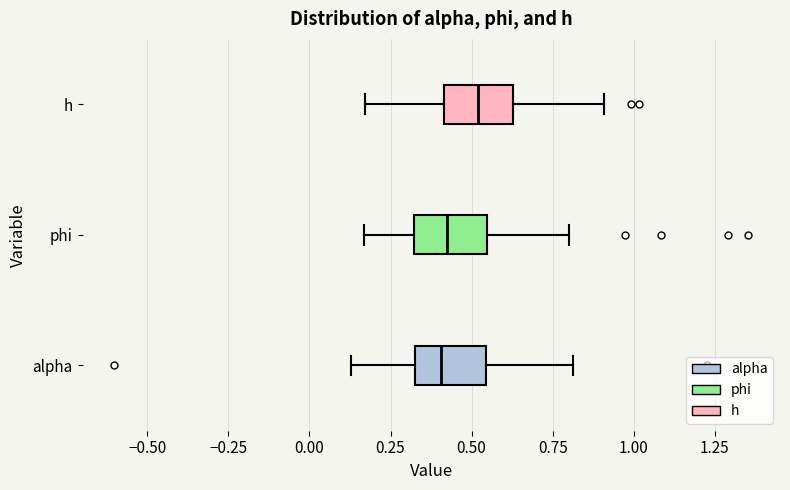

Reading bottom to top, transcribe this box plot: for each box, give where its median line is, the range the box spans, and where its two whiskers end, as read against the x-axis. The values are not printed on the chart, so give them approximately, as read against the axis.

alpha: median 0.40, box 0.35 to 0.55, whiskers 0.15 to 0.80
phi: median 0.40, box 0.30 to 0.55, whiskers 0.15 to 0.80
h: median 0.50, box 0.40 to 0.65, whiskers 0.15 to 0.90